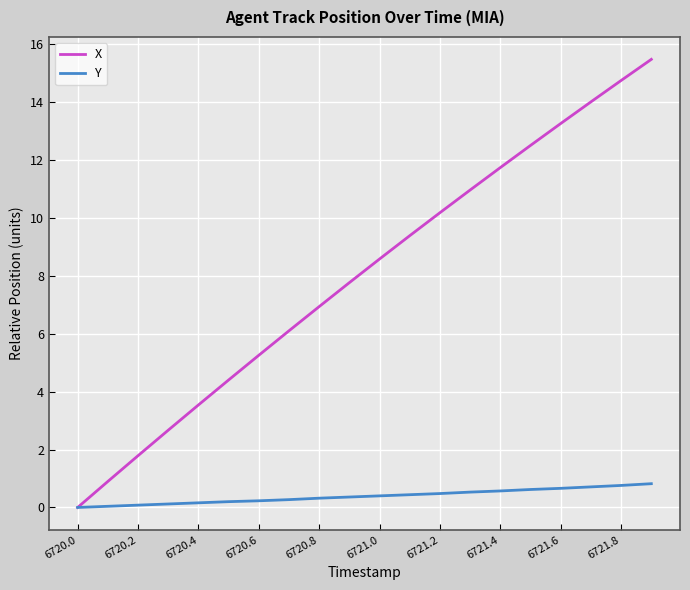

Which series has the largest range (max minus min)?

X